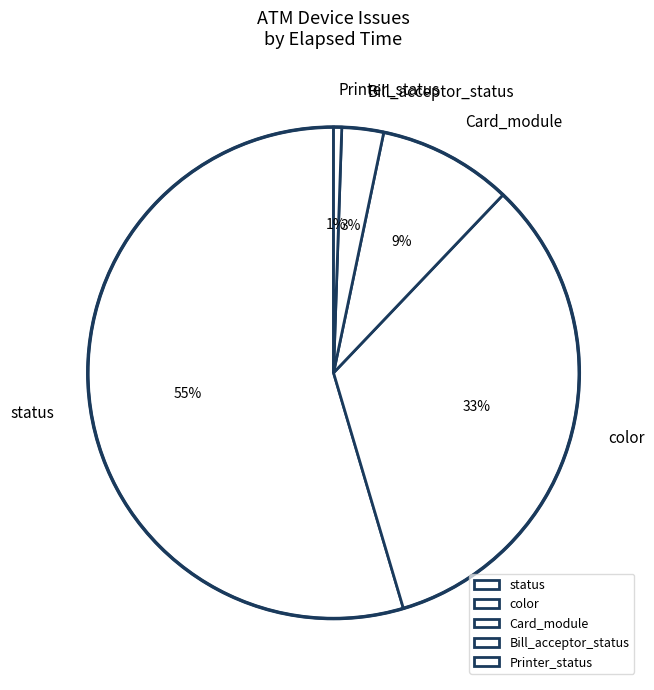

How many segments does this pie chart have?

5